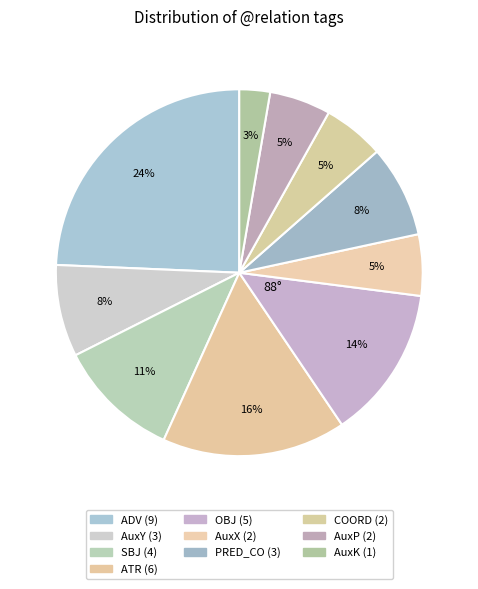

To the nearest percent, what portion does SBJ represent?

11%